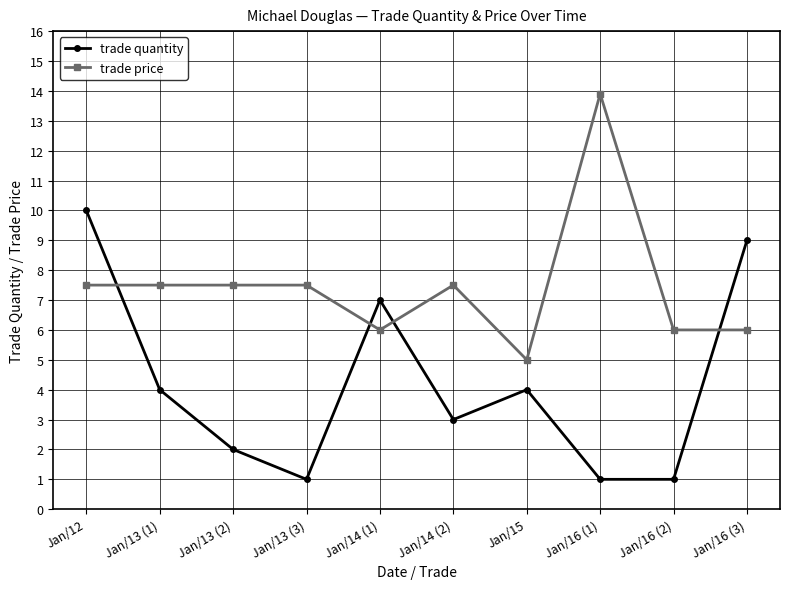

Rank the series at Jan/16 (2) from highest to lowest value.

trade price, trade quantity